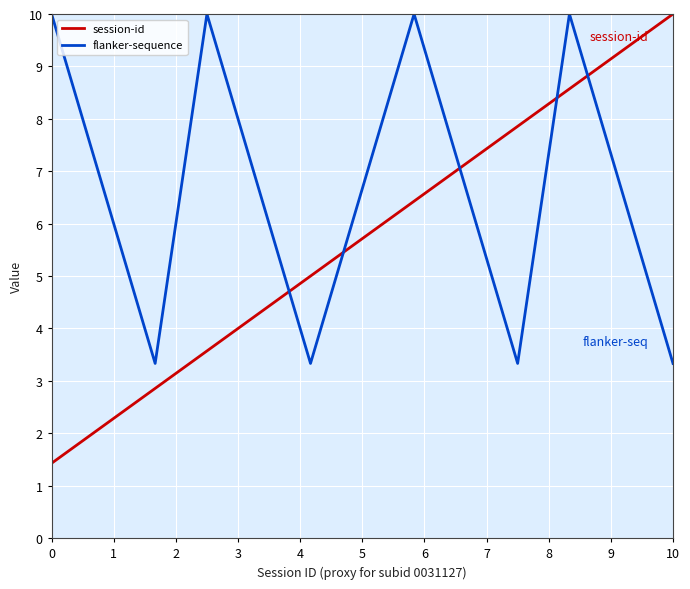

How many lines are shown in the chart?

2